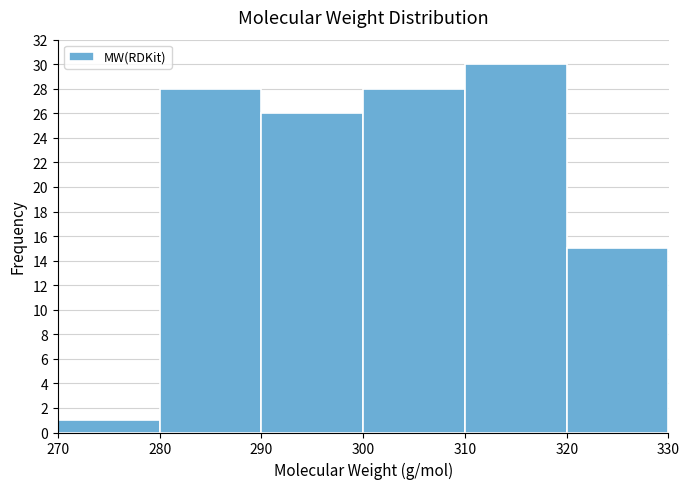

Reading left to right, transcribe this chart: for each bar, give the range it covers on the x-axis and its height. The values are not printed on the chart, so give them approximately, as read against the axis.

270 to 280: 1
280 to 290: 28
290 to 300: 26
300 to 310: 28
310 to 320: 30
320 to 330: 15